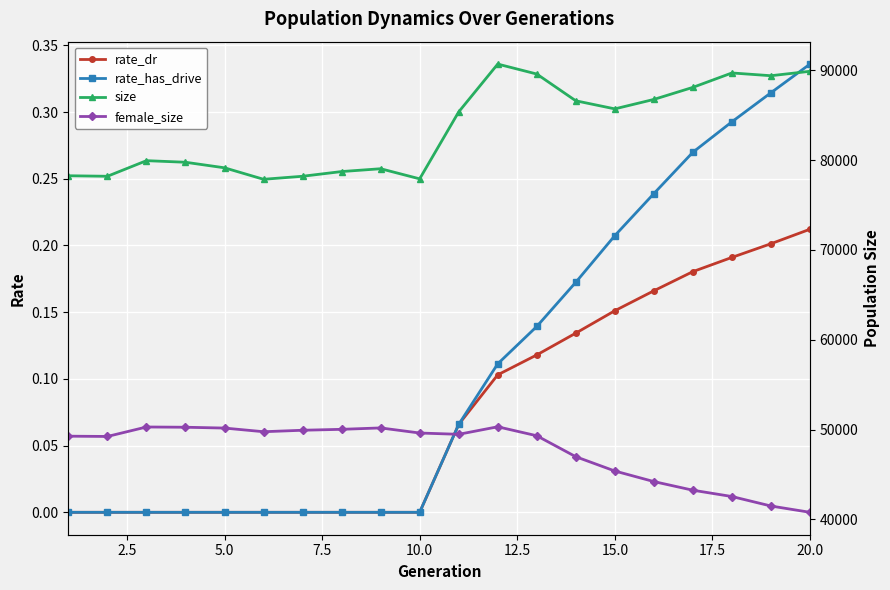

What is the difference between the second highest and second lowest values in the female_size series?

8796.0